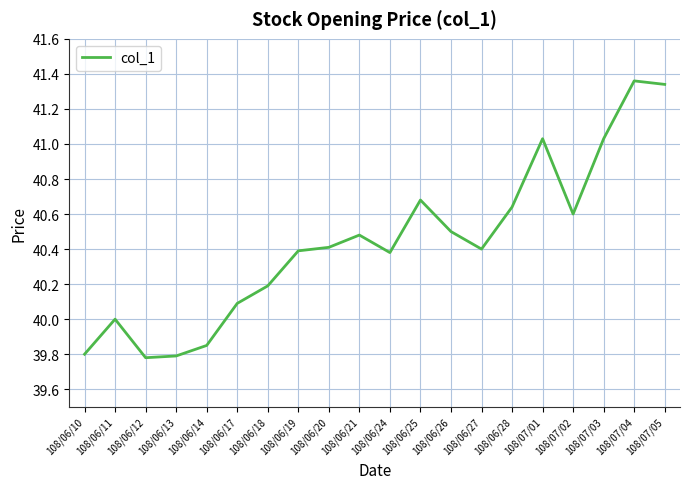

What is the smallest value displayed?

39.8